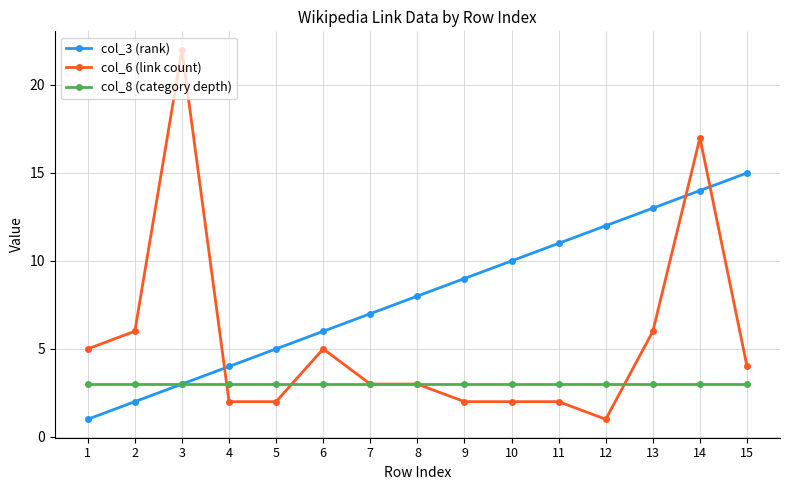

What is the difference between the maximum and minimum values in the col_6 (link count) series?

21